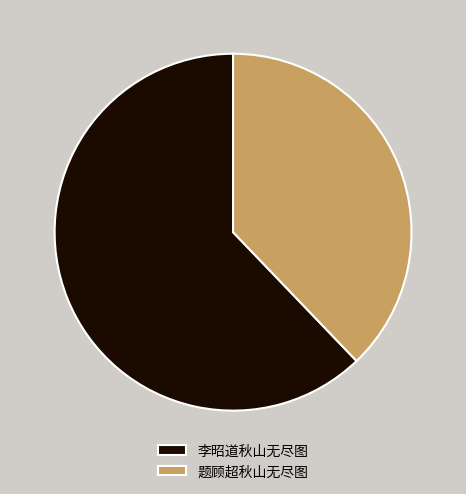

What is the largest slice in the pie chart?

李昭道秋山无尽图